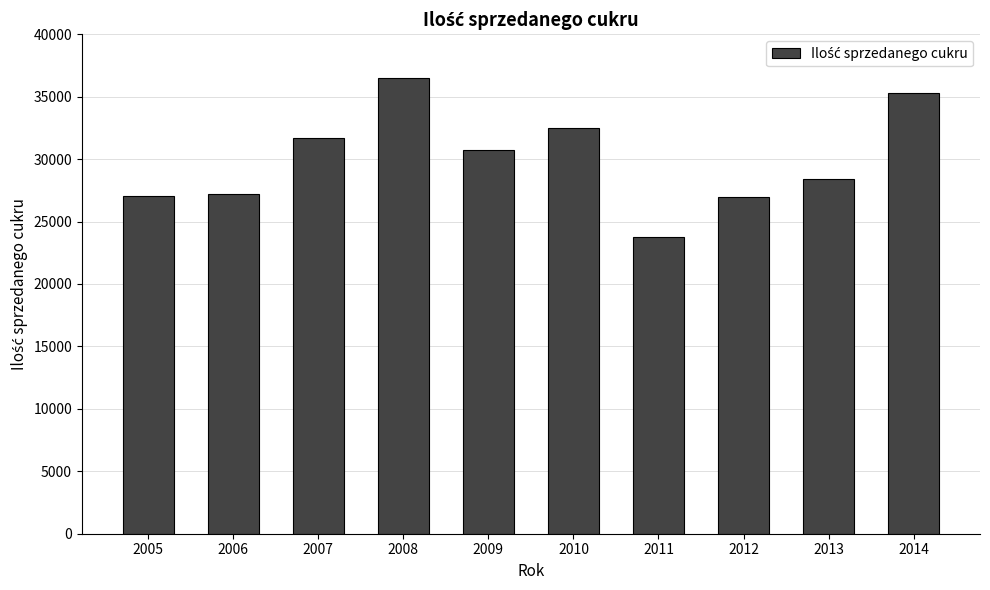

Which label corresponds to the largest value in the chart?

2008